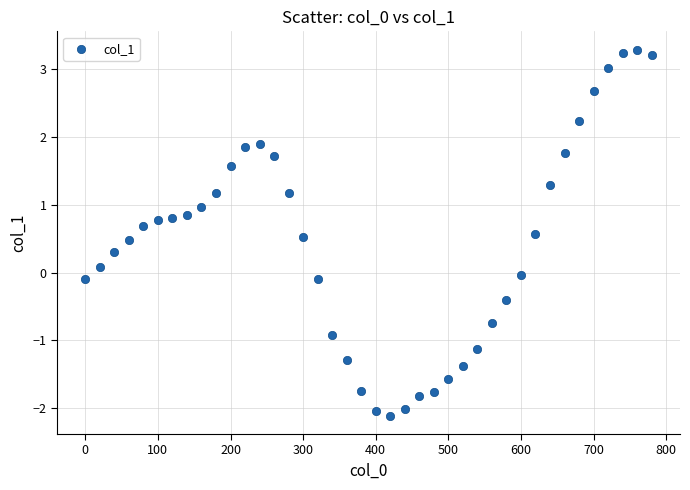

What is the range of Y values (max minus min)?

5.4